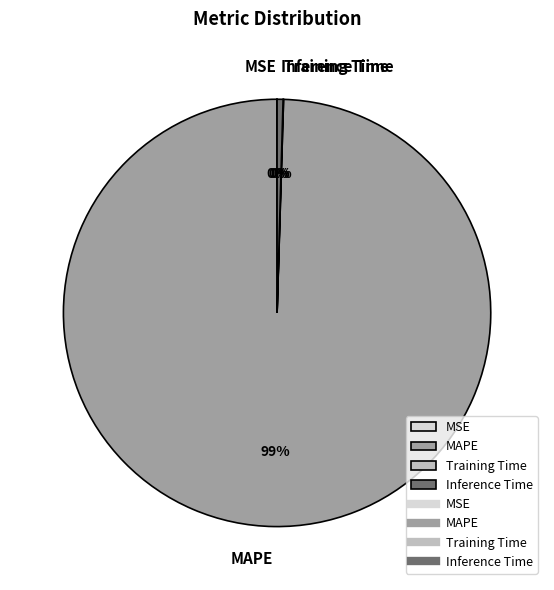

What is the largest slice in the pie chart?

MAPE